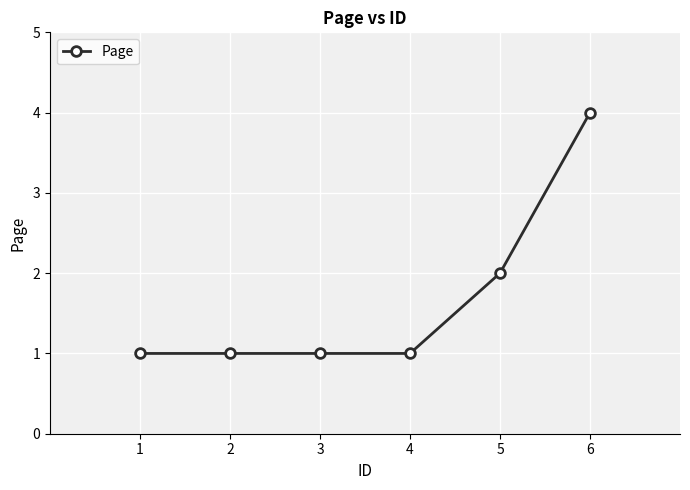

Reading left to right, list all the values displayed in this chart.

1	1	1	1	2	4